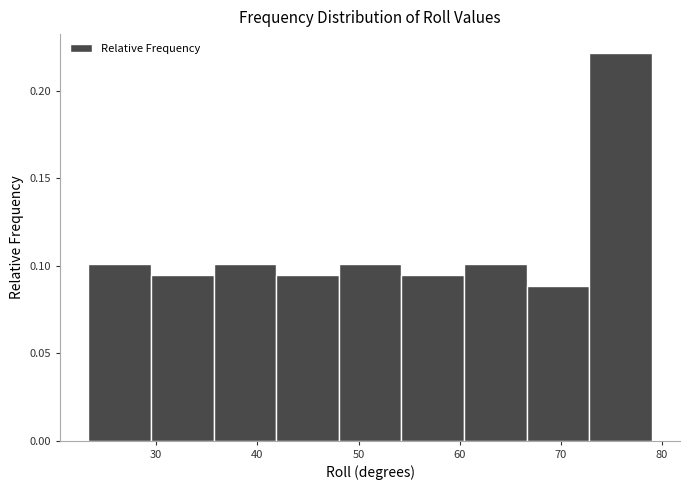

Reading left to right, list every bar in this chart as the range it spans on the x-axis followed by its height. Neither the bar edges nor the heights are printed on the chart, so give them approximately, as read against the axes.

23 to 29: 0.100
29 to 36: 0.095
36 to 42: 0.100
42 to 48: 0.095
48 to 54: 0.100
54 to 60: 0.095
60 to 67: 0.100
67 to 73: 0.090
73 to 79: 0.220